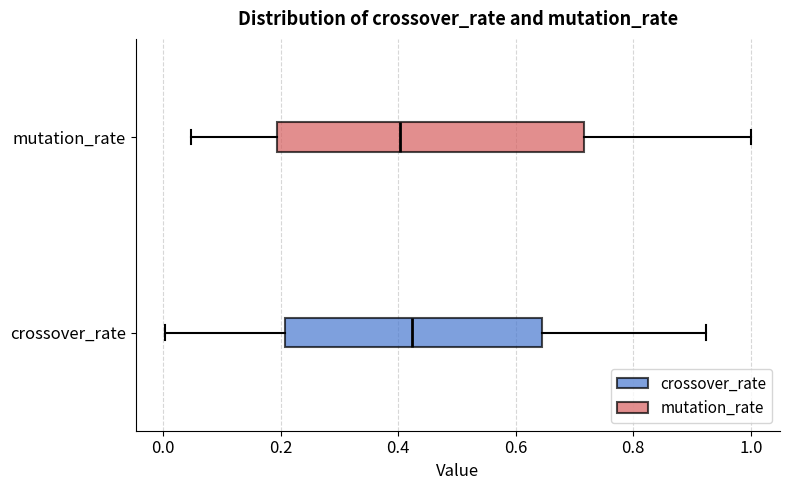

Which box has the furthest to the right median line?

crossover_rate